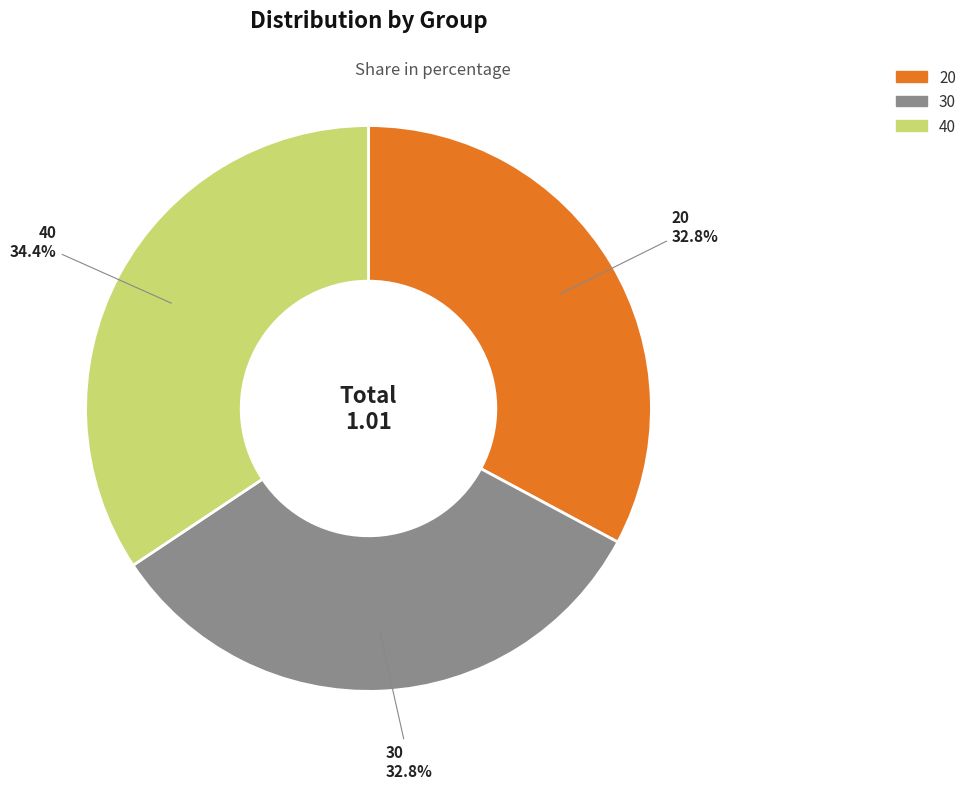

Combined, do 40 and 20 account for over 50%?

Yes